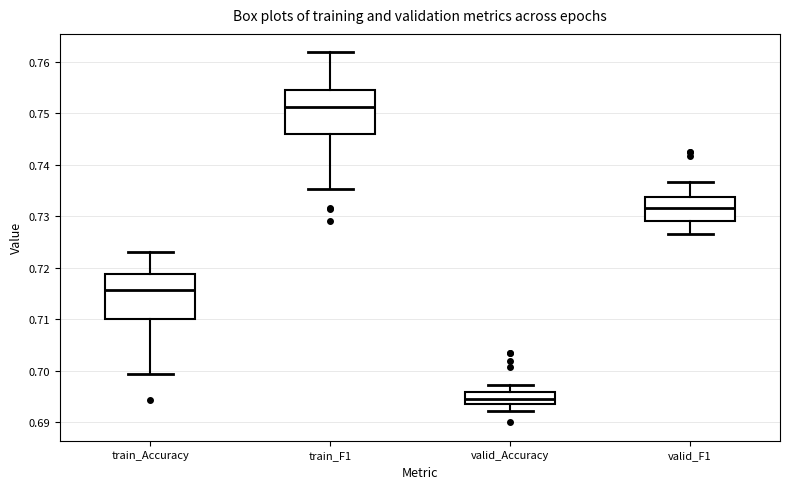

Which box has the highest median line?

train_F1